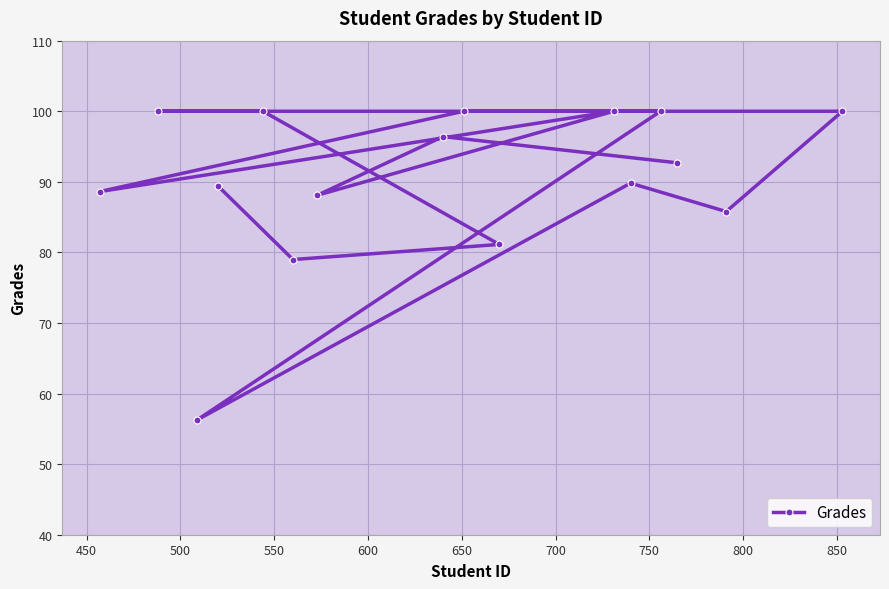

What is the difference between the second highest and minimum values?

43.7